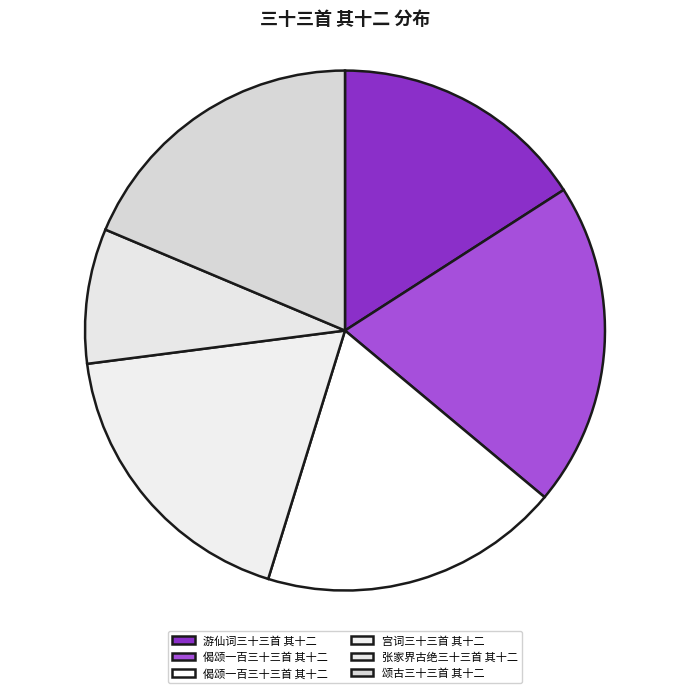

Count the number of slices in the pie.

6